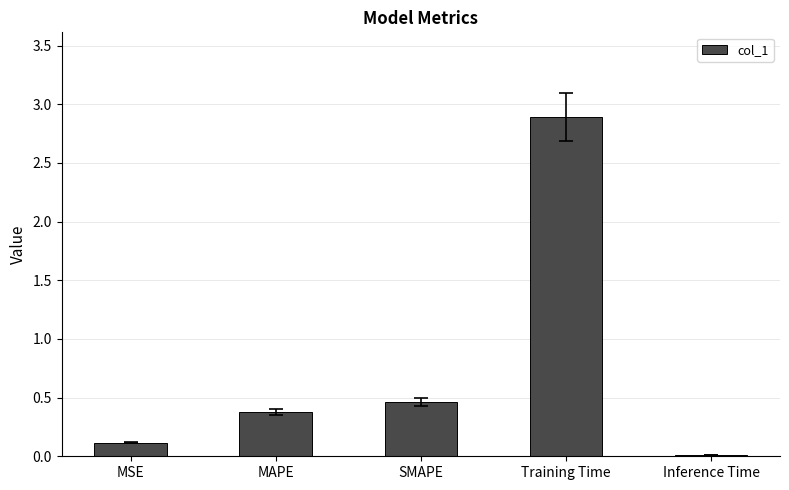

Does the chart contain stacked bars?

No